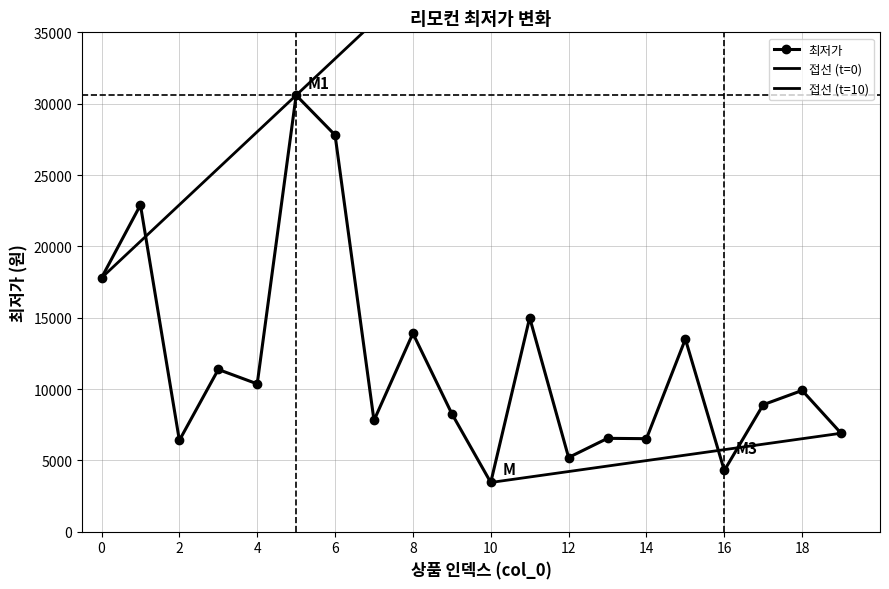

The value at 11 is 15000. True or false?

True